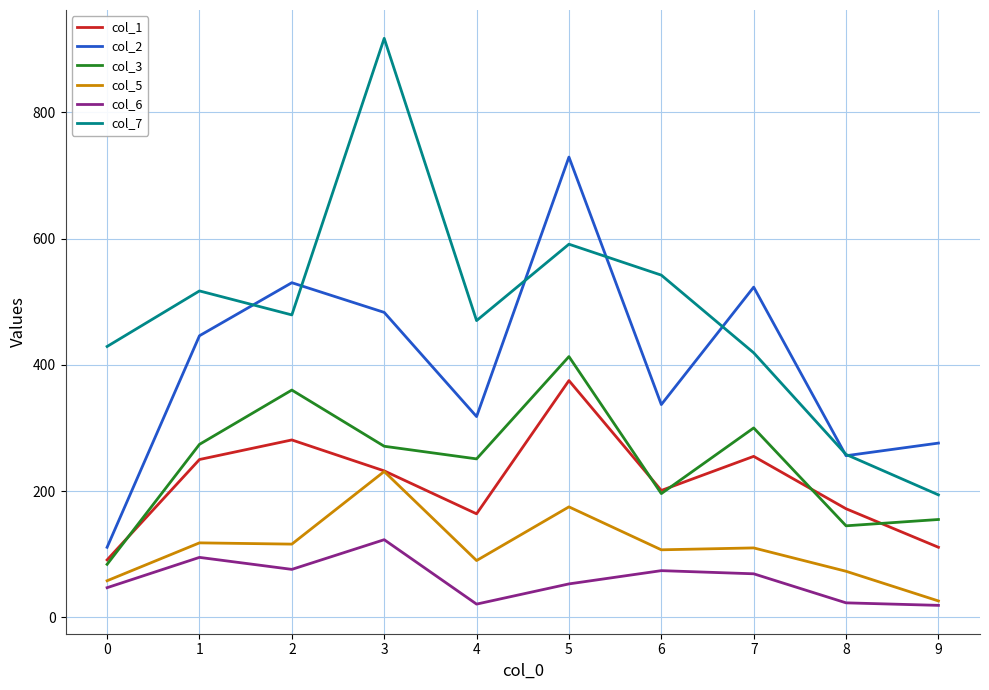

What is the difference between the highest and lowest values at 6?

468